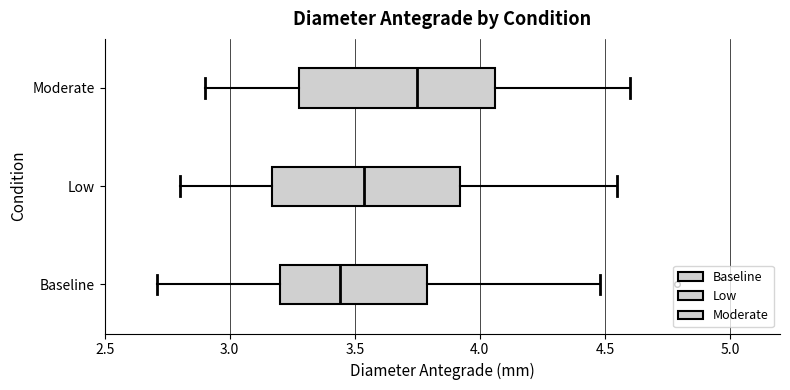

Where is the right edge of the box for Moderate on the x-axis? The values are not printed on the chart, so give them approximately, as read against the axis.

4.05